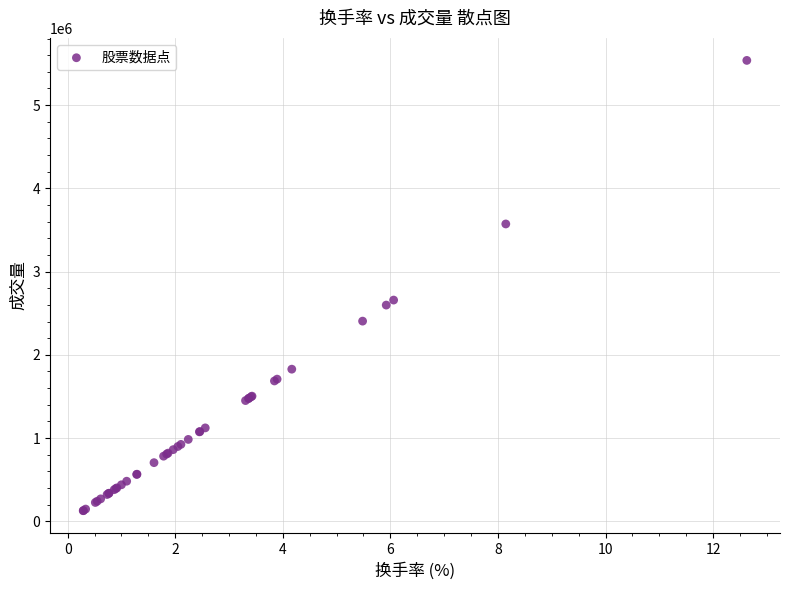

What Y value in the scatter plot is closest to 2832053?

2657678